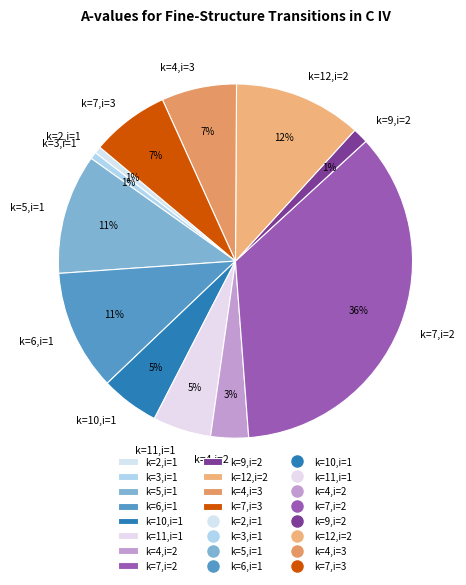

How many segments does this pie chart have?

12